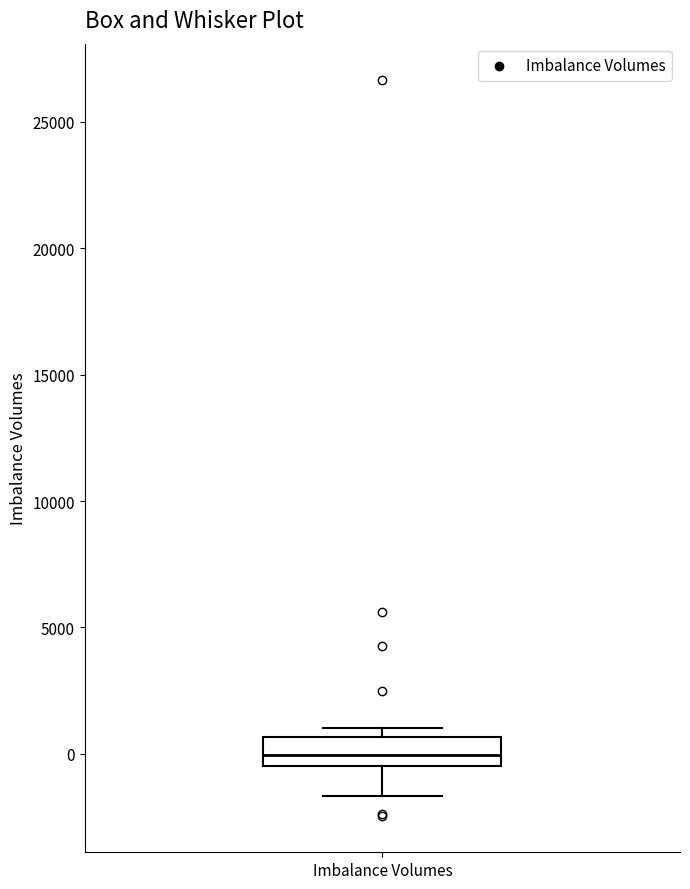

Where is the lower edge of the box for Imbalance Volumes on the y-axis? The values are not printed on the chart, so give them approximately, as read against the axis.

-500